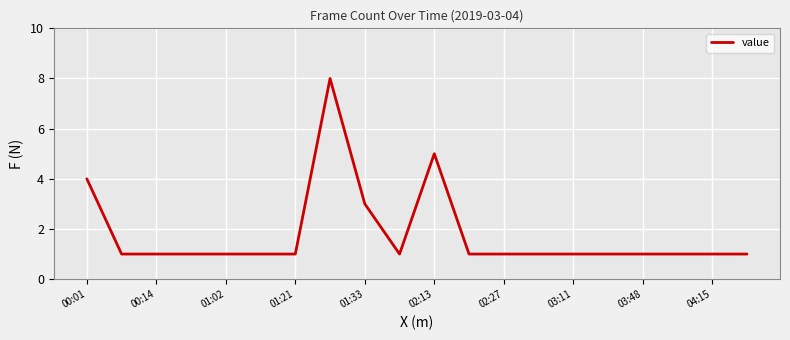

What is the maximum value shown in the chart?

8